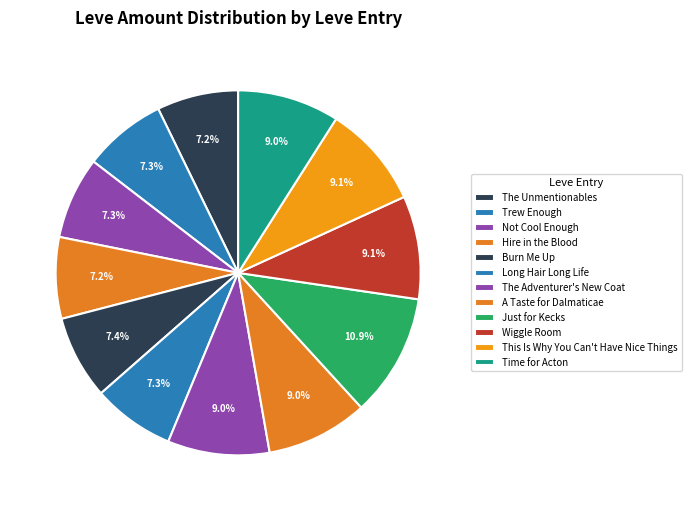

Is the sum of Wiggle Room and Long Hair Long Life greater than half?

No